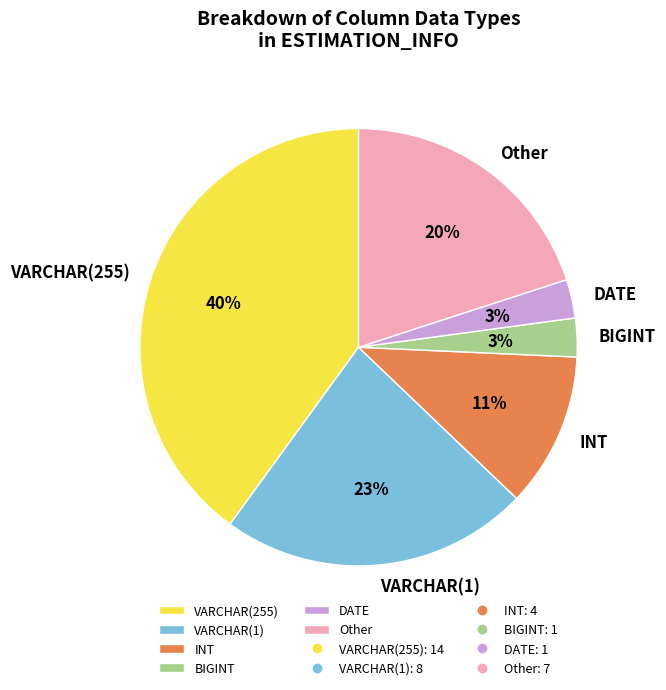

Is the sum of VARCHAR(255) and BIGINT greater than half?

No